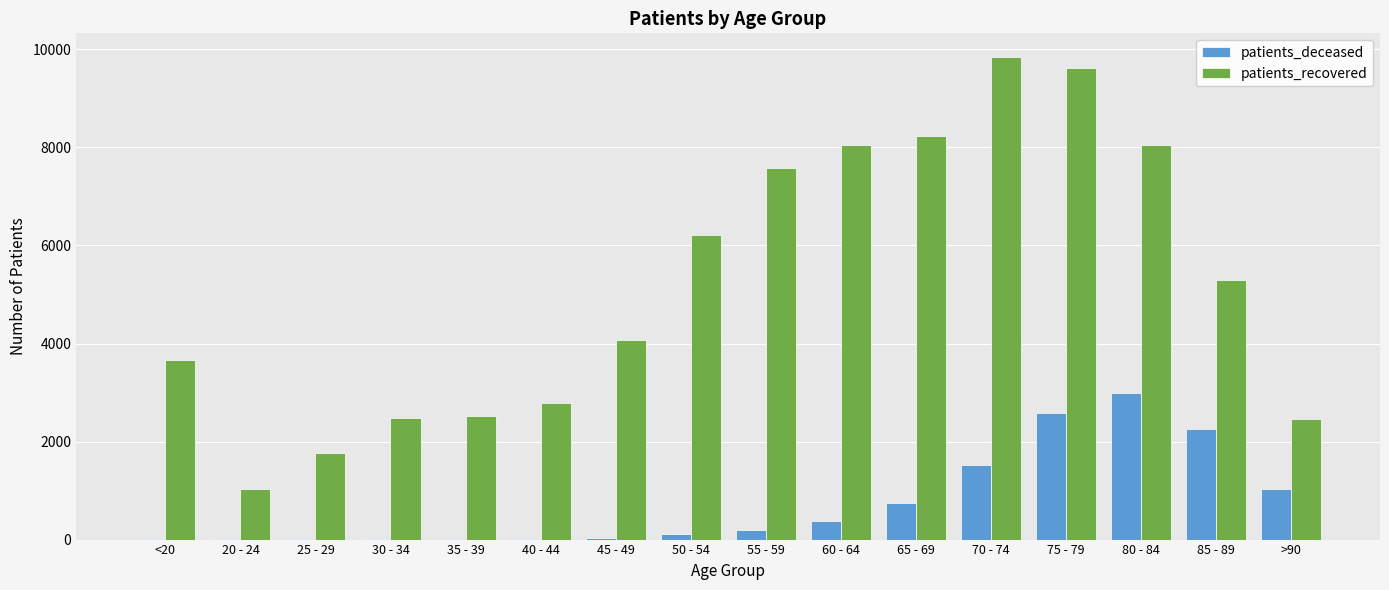

Where is patients_recovered nearest to the value 5438?

85 - 89